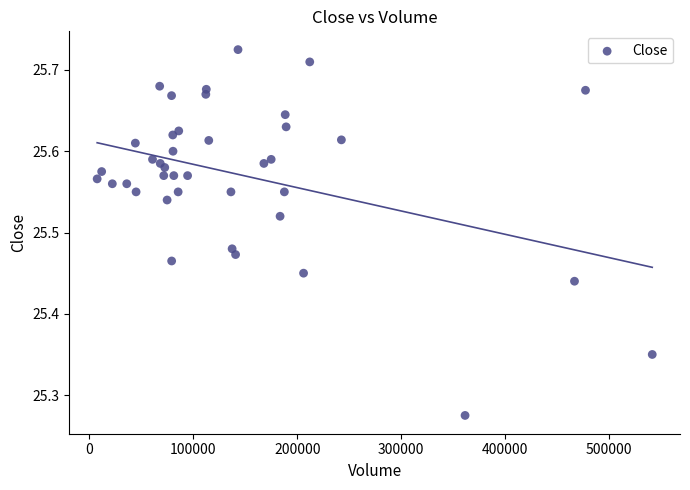

What is the range of X values (max minus min)?

533995.0